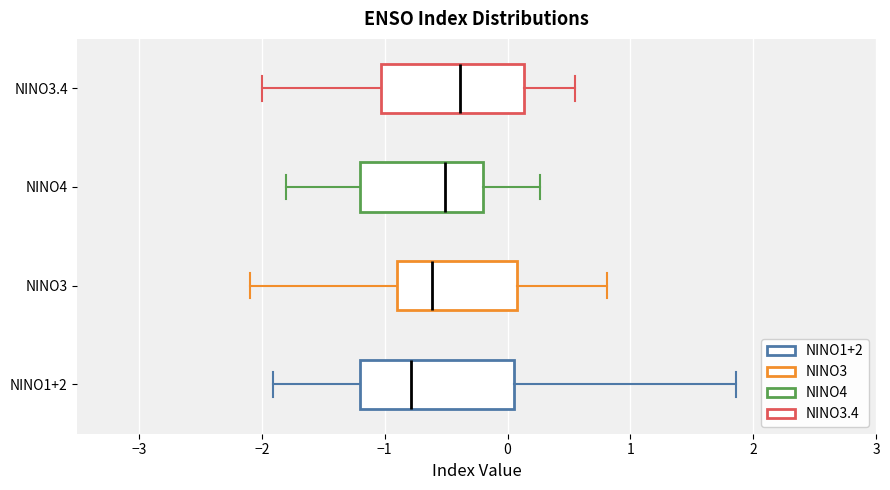

Reading bottom to top, read every box against the x-axis: the position of its median line, the range the box covers, and the ends of its whiskers. The values are not printed on the chart, so give them approximately, as read against the axis.

NINO1+2: median -0.8, box -1.2 to 0.1, whiskers -1.9 to 1.9
NINO3: median -0.6, box -0.9 to 0.1, whiskers -2.1 to 0.8
NINO4: median -0.5, box -1.2 to -0.2, whiskers -1.8 to 0.3
NINO3.4: median -0.4, box -1.0 to 0.1, whiskers -2.0 to 0.5